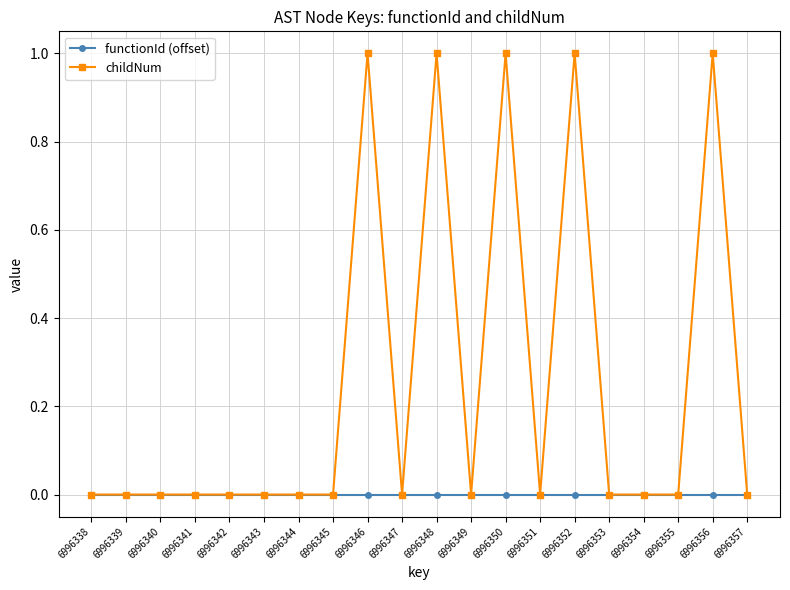

Is this an area chart (filled region under the line)?

No